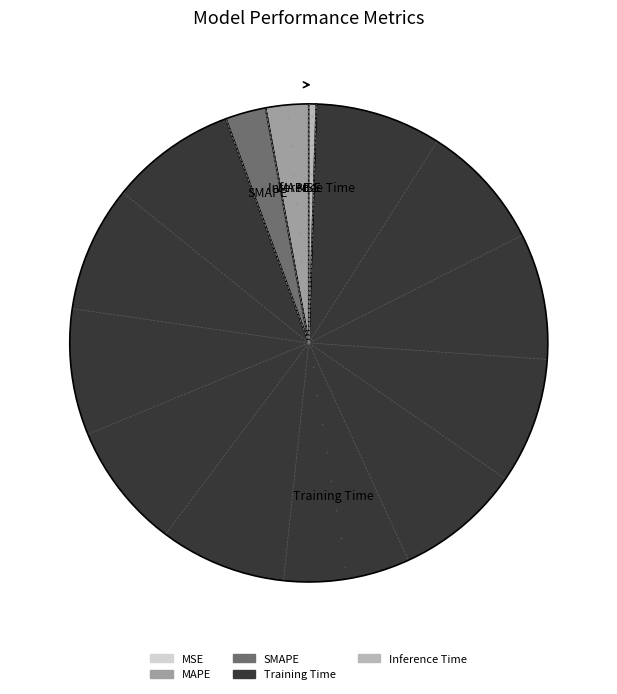

True or false: Training Time accounts for 94% of the total.

True